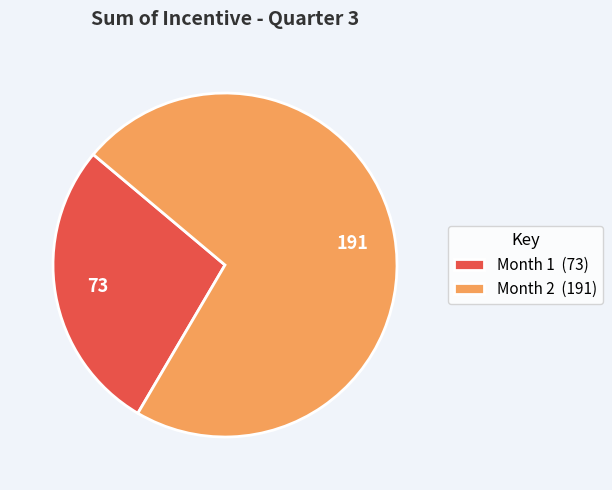

Is there a majority slice in this chart?

Yes